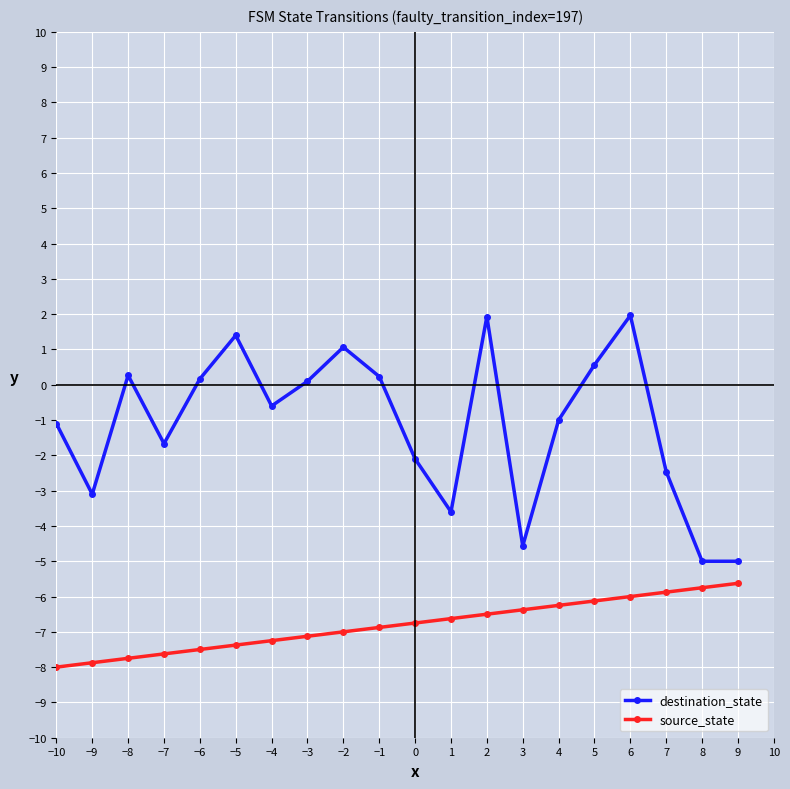

How many lines are shown in the chart?

2